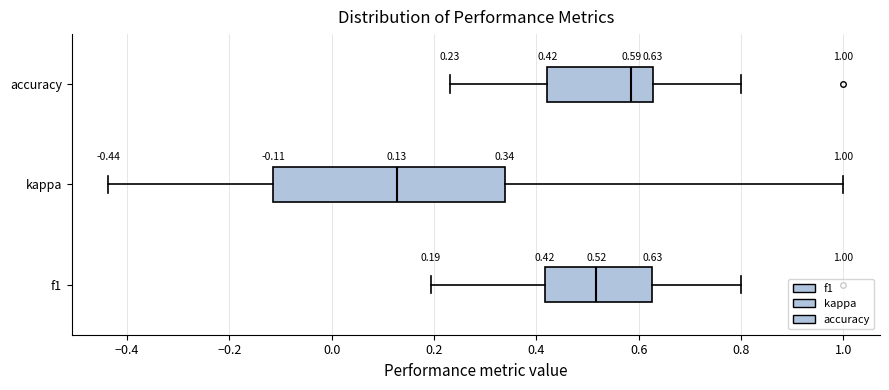

Which box's median line is the furthest to the left?

kappa